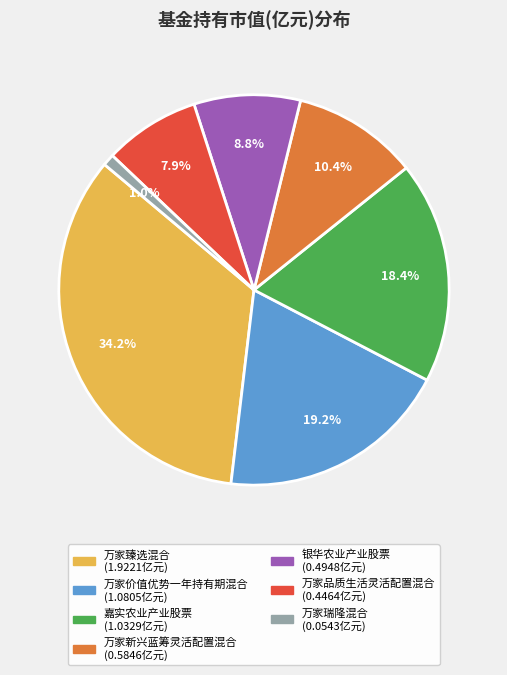

What percentage is the 嘉实农业产业股票 slice, to the nearest percent?

18%